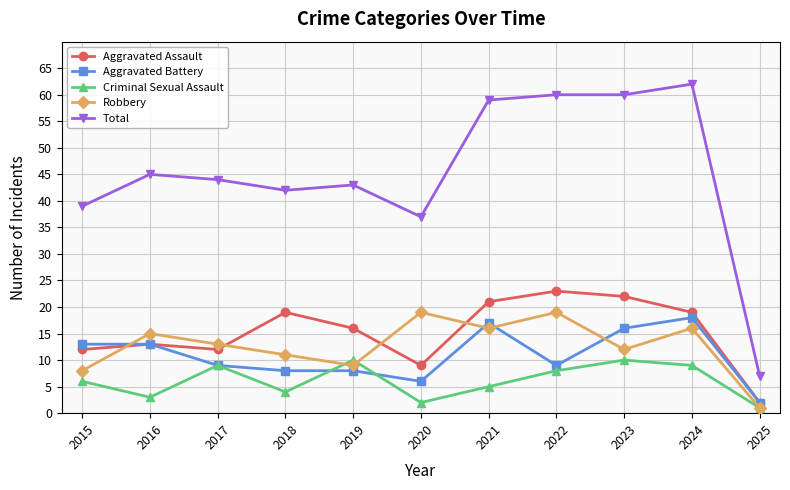

Where do Robbery and Aggravated Assault first cross each other?

2015 and 2016